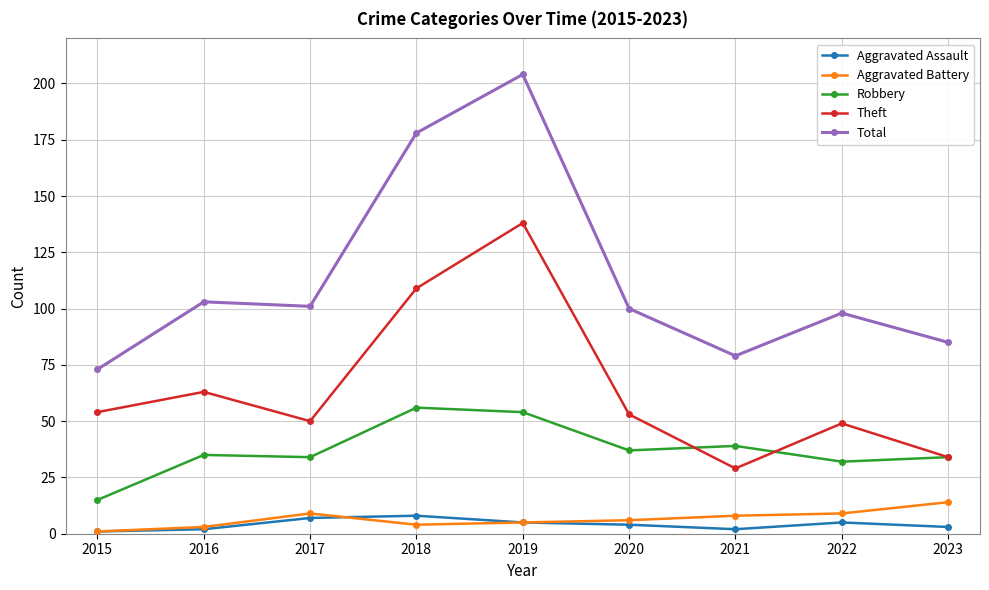

What is the sum of all Total values?

1021